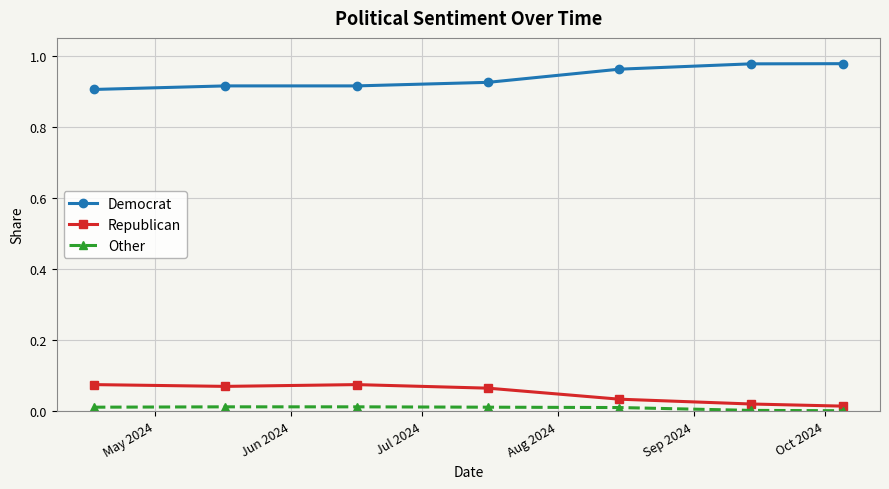

Which series has the largest total across all categories?

Democrat